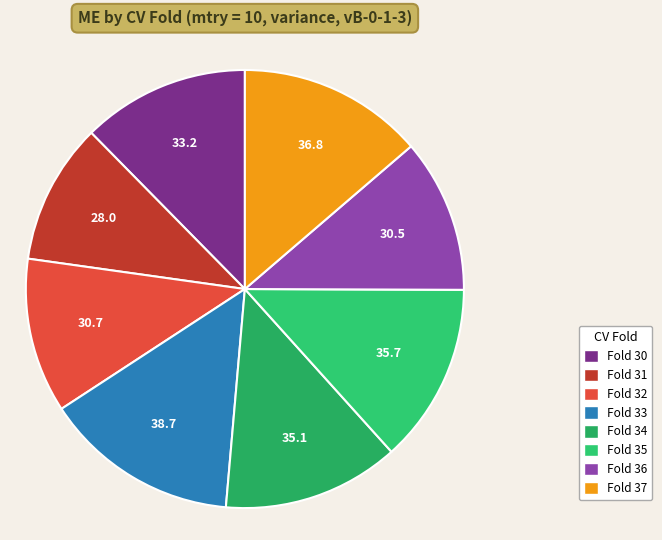

Count the number of slices in the pie.

8